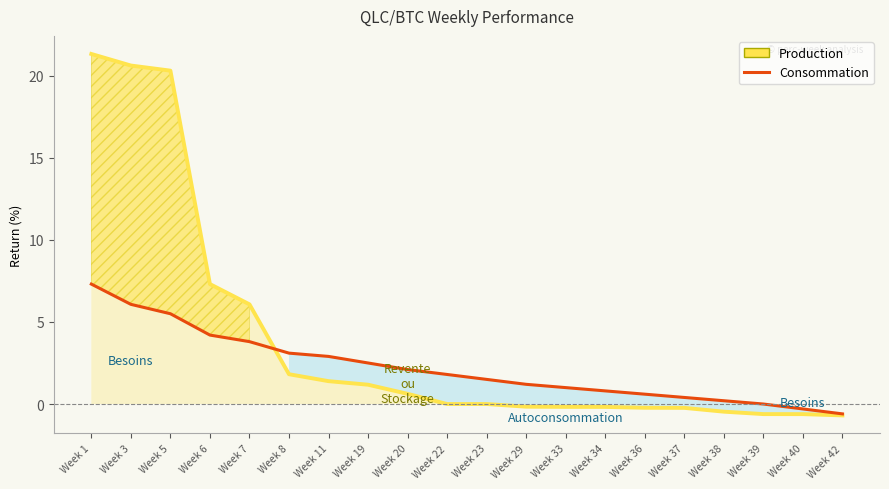

Which series has the largest range (max minus min)?

Production